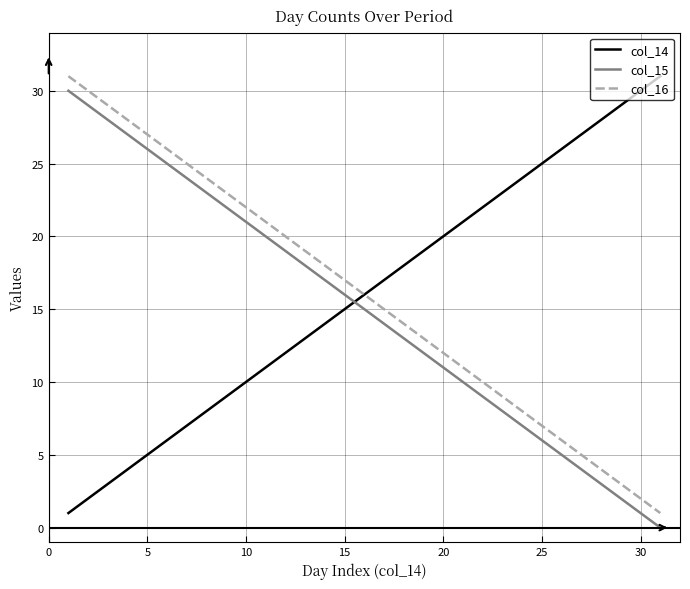

Which series ends up on top after the final intersection of col_14 and col_15?

col_14